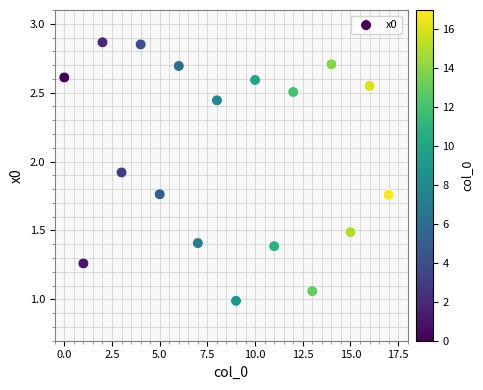

What is the range of Y values (max minus min)?

1.9